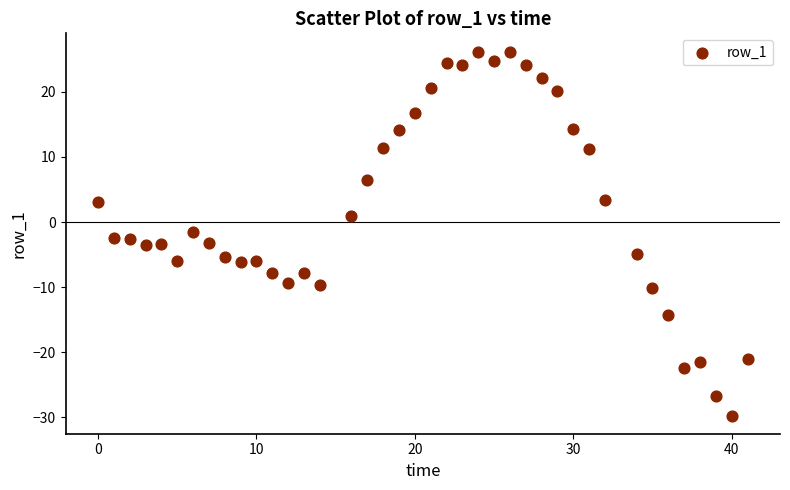

What is the range of X values (max minus min)?

41.0